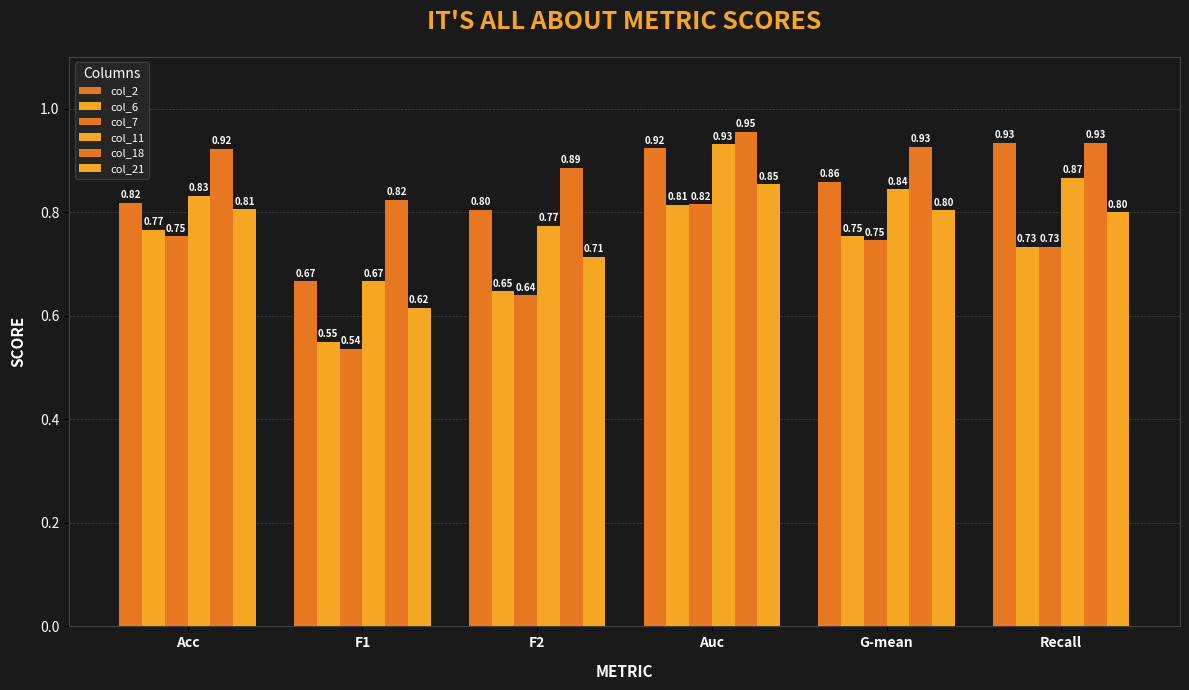

Does the chart contain stacked bars?

No